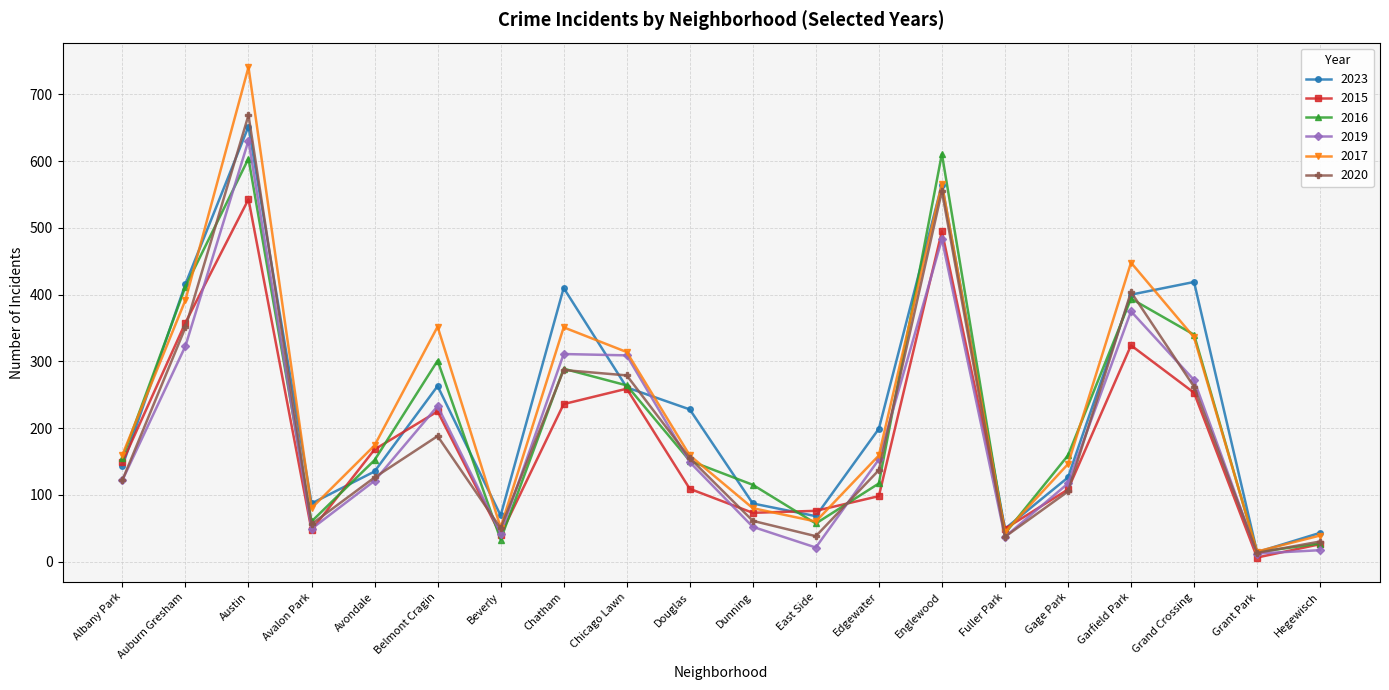

Rank the series at Belmont Cragin from lowest to highest value.

2020, 2015, 2019, 2023, 2016, 2017